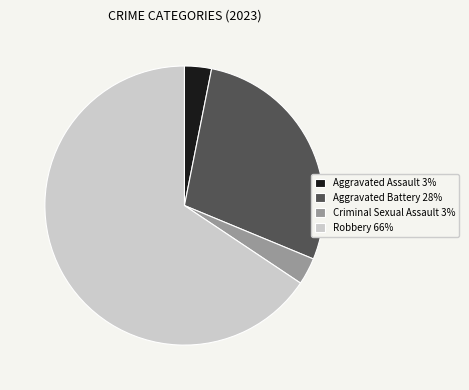

How many slices are in this pie chart?

4